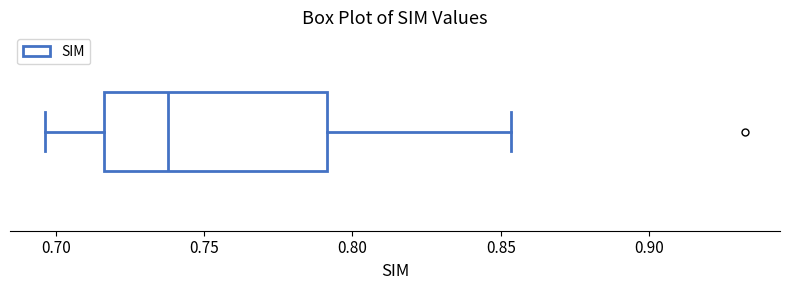

Transcribe this box plot: give where the median line is, the range the box spans, and where the two whiskers end, as read against the x-axis. The values are not printed on the chart, so give them approximately, as read against the axis.

median 0.740, box 0.715 to 0.790, whiskers 0.695 to 0.855